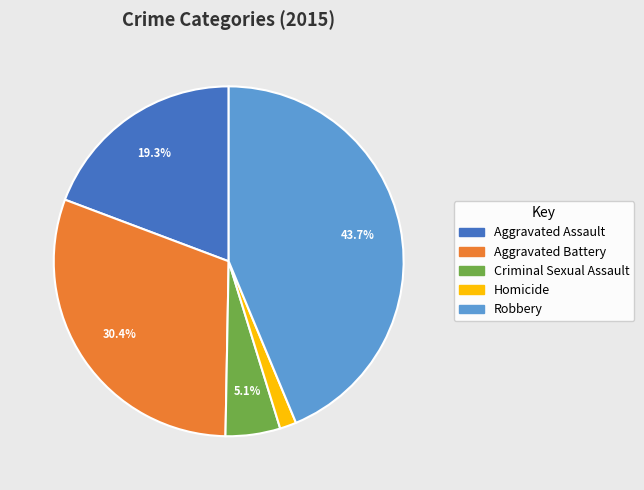

To the nearest percent, what portion does Robbery represent?

44%